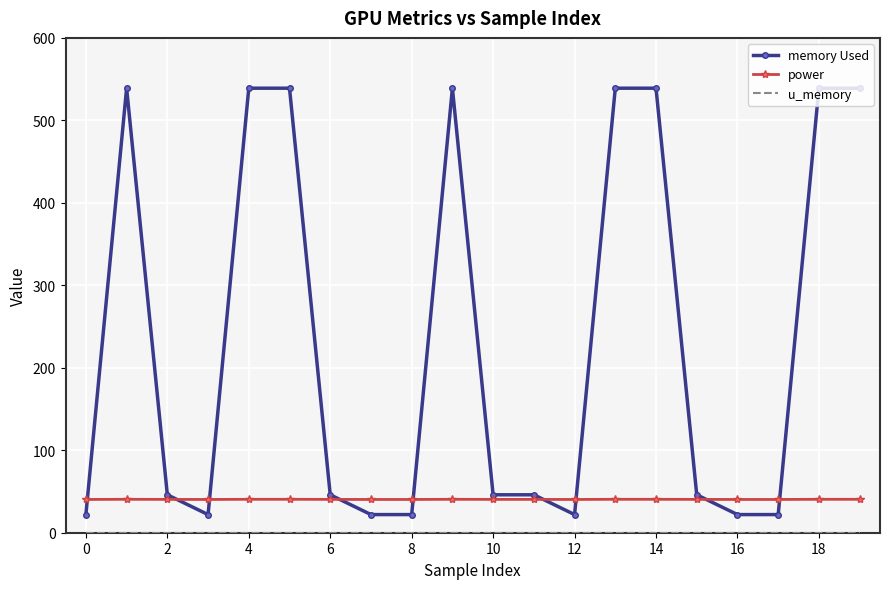

Which series has the largest range (max minus min)?

memory Used